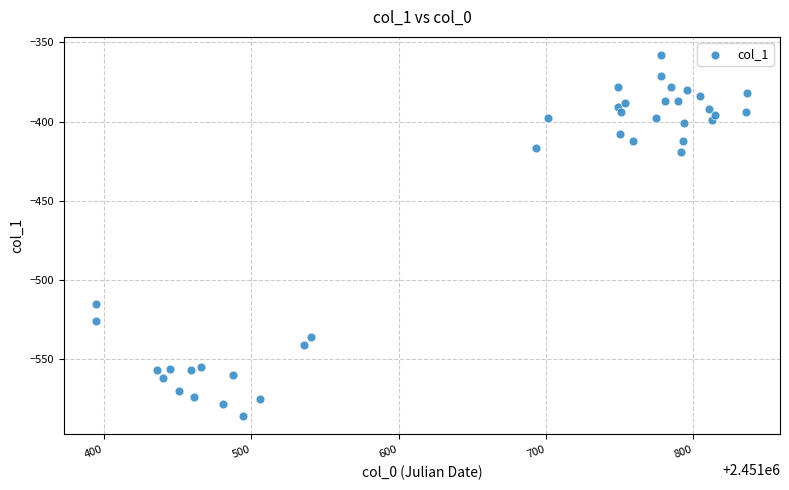

What is the range of Y values (max minus min)?

228